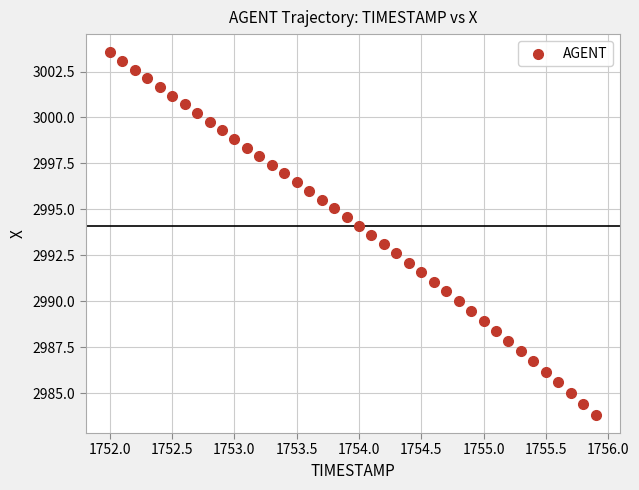

What is the range of Y values (max minus min)?

19.7